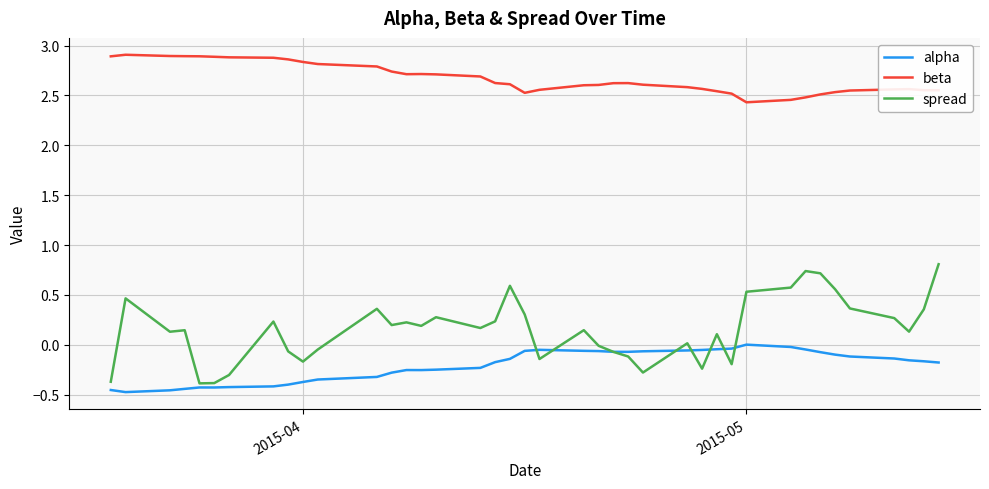

Which series has the largest range (max minus min)?

spread